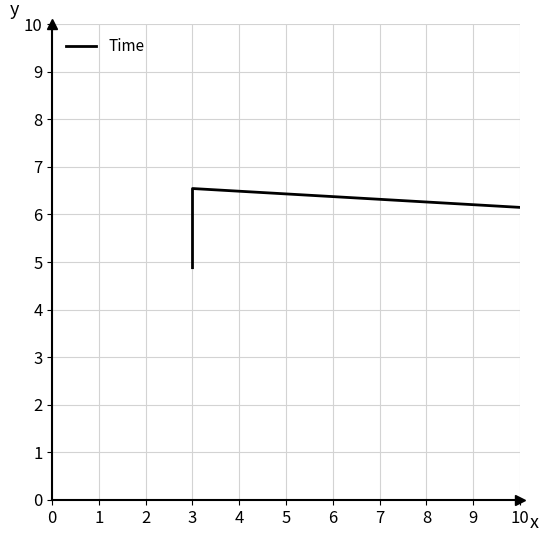

Count the number of values greater than 6.

3